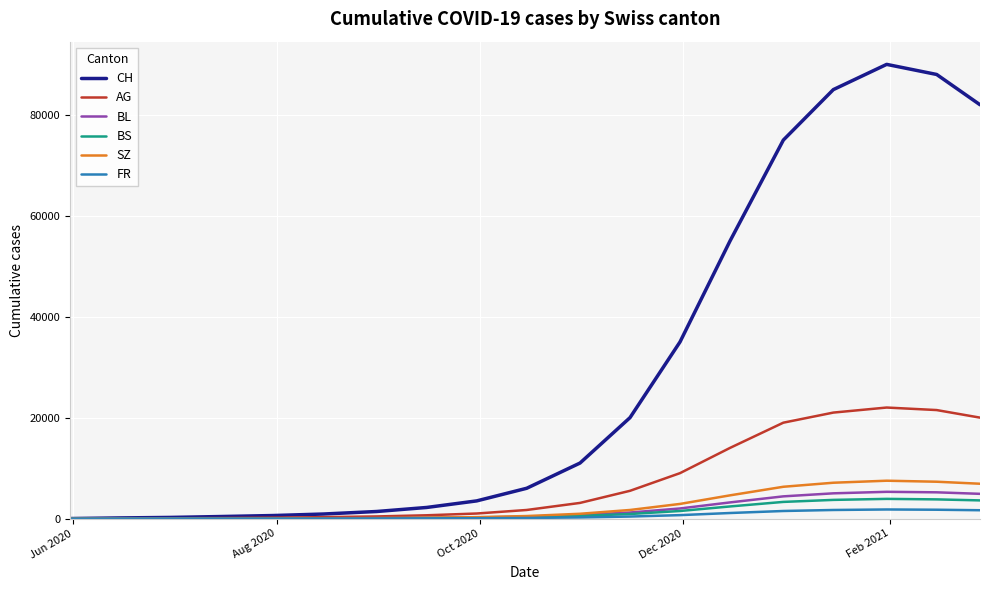

Which series has the widest spread of values?

CH